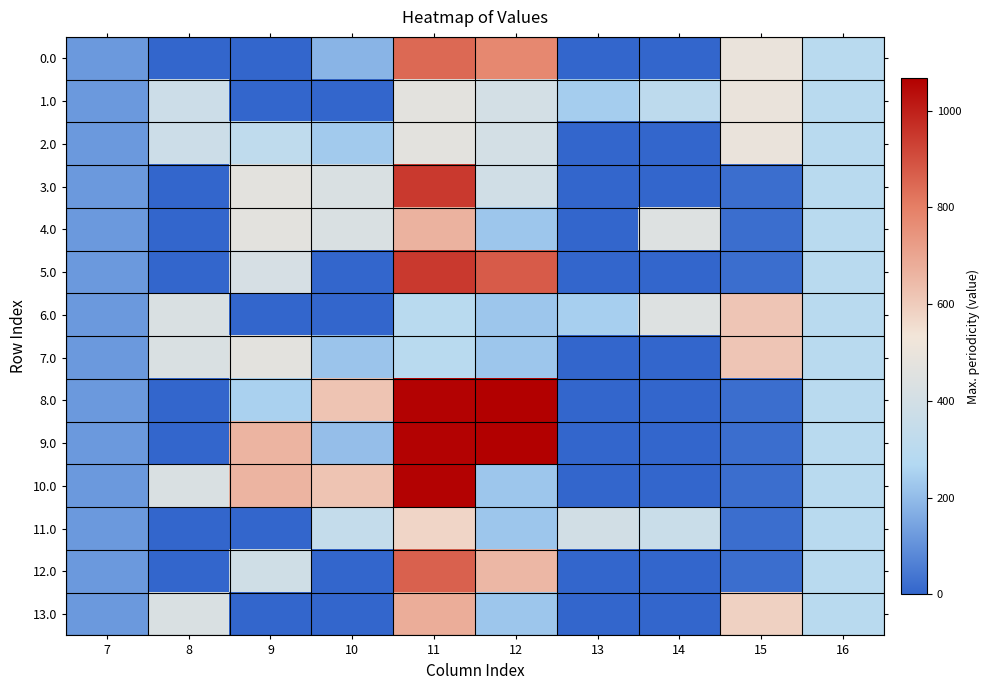

Rank the series at 14 from lowest to highest value.

0.0, 2.0, 3.0, 5.0, 7.0, 8.0, 9.0, 10.0, 12.0, 13.0, 1.0, 11.0, 4.0, 6.0